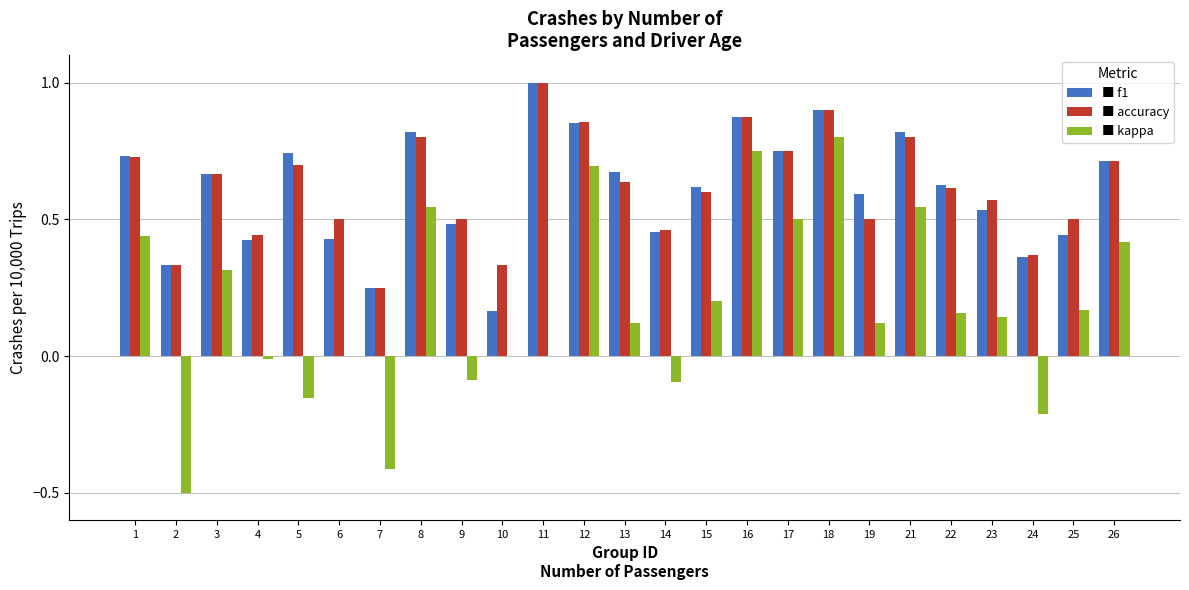

What is the total value across all series at 3?

1.6